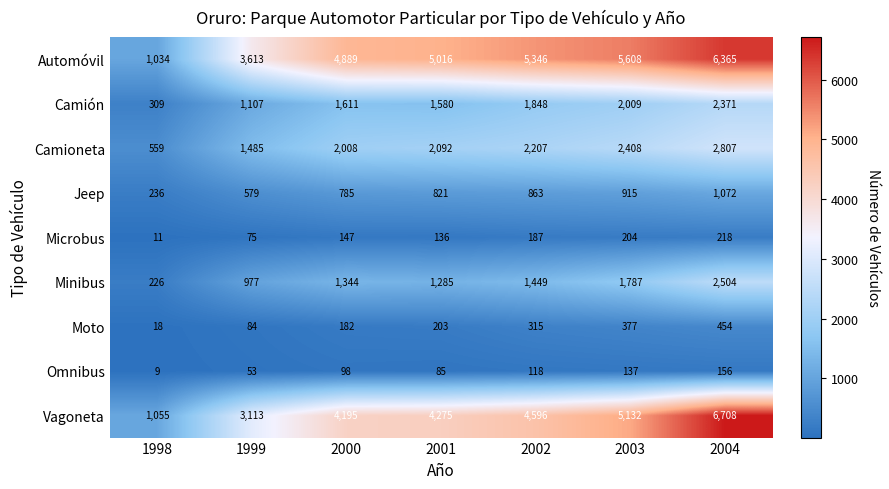

What is the spread (max minus min) of values at 2003?

5471